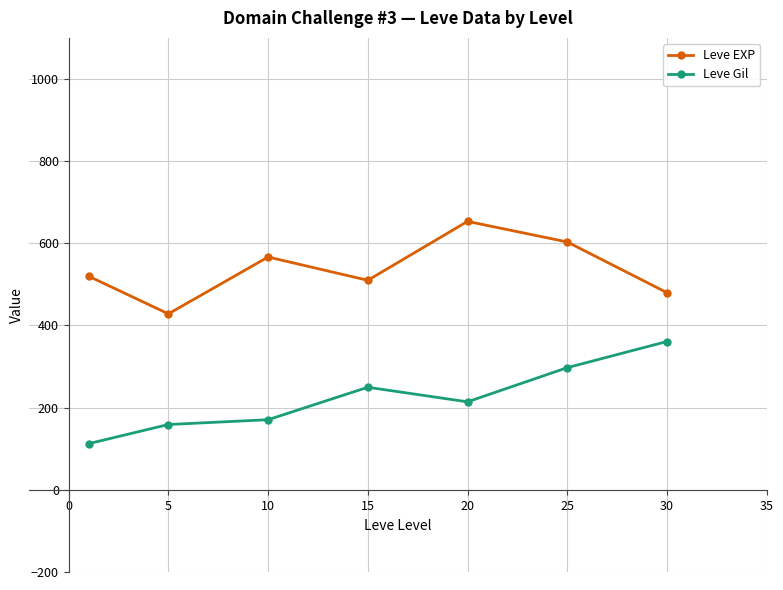

How many series are shown in this chart?

2